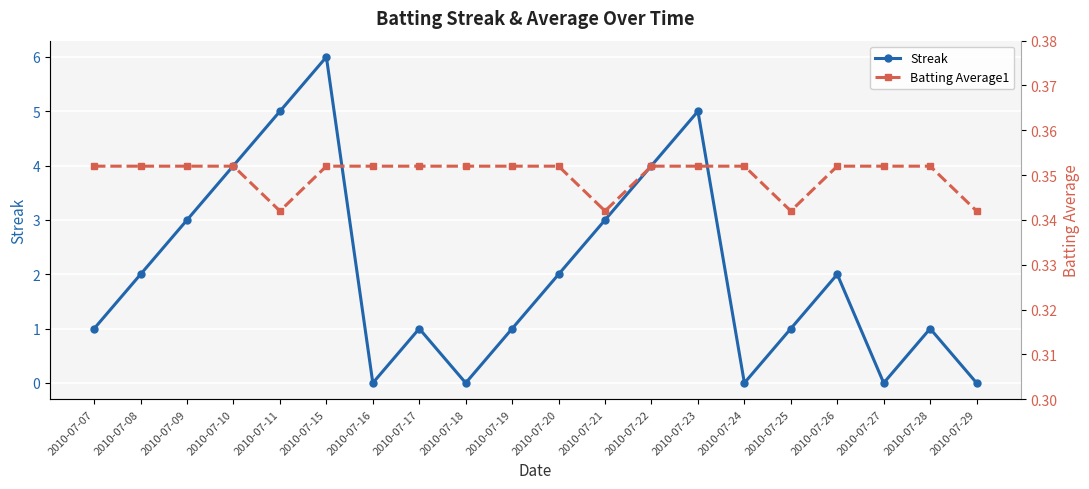

True or false: Batting Average1 and Streak cross at least once.

True